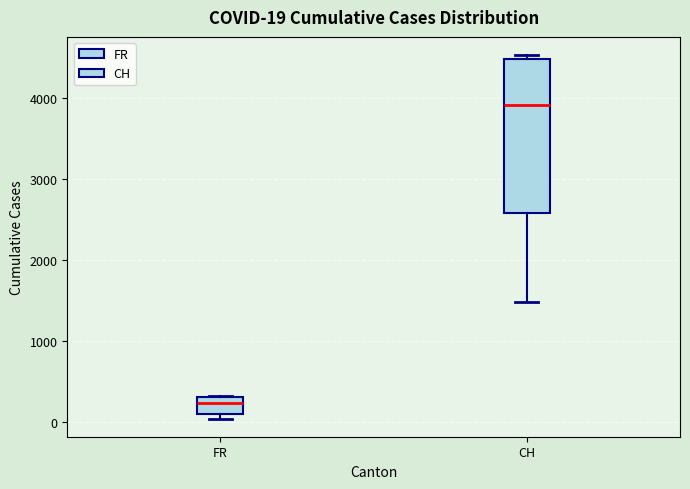

Which box's median line is the lowest?

FR